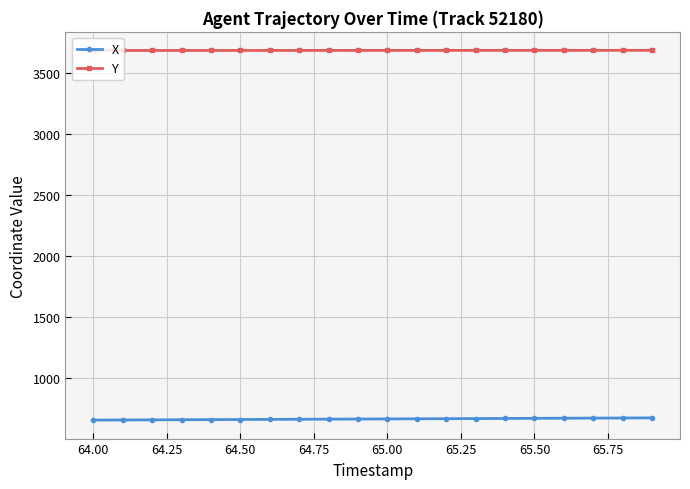

At how many categories does at least one series exceed 2082?

20